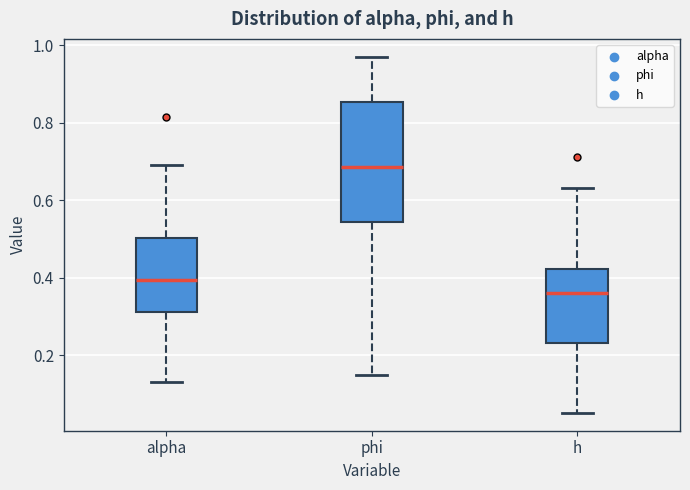

Reading left to right, transcribe this box plot: for each box, give where its median line is, the range the box spans, and where its two whiskers end, as read against the y-axis. The values are not printed on the chart, so give them approximately, as read against the axis.

alpha: median 0.40, box 0.32 to 0.50, whiskers 0.14 to 0.70
phi: median 0.68, box 0.54 to 0.86, whiskers 0.16 to 0.98
h: median 0.36, box 0.24 to 0.42, whiskers 0.06 to 0.64